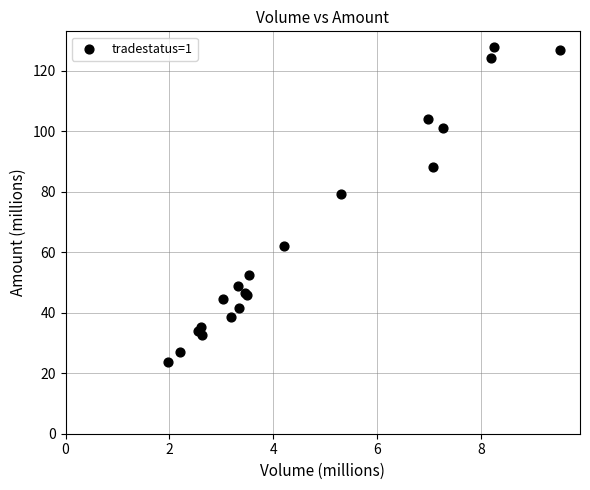

What Y value in the scatter plot is closest to 75?

79.3